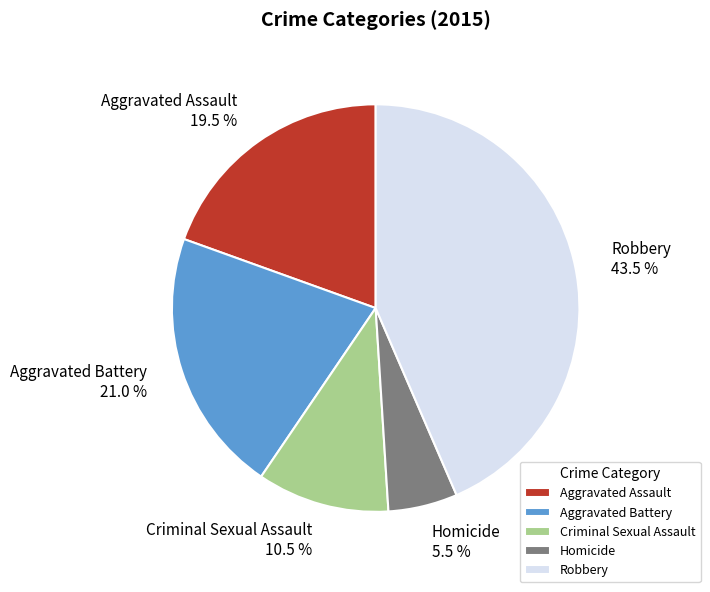

How many slices are in this pie chart?

5